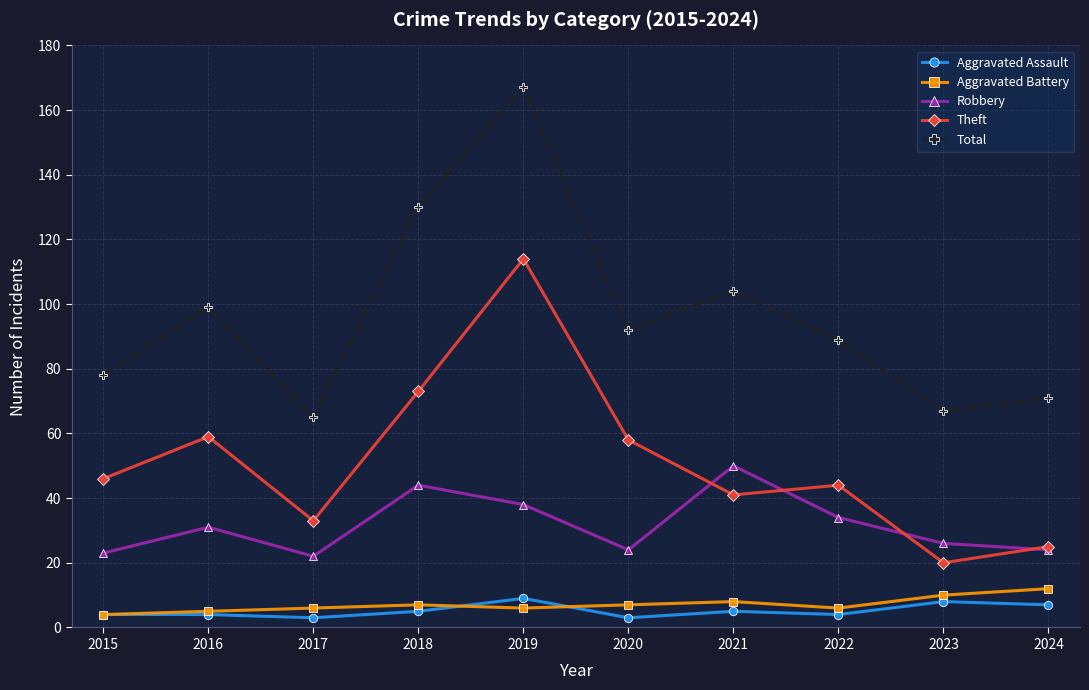

Between 2018 and 2019, which series saw the biggest shift?

Theft